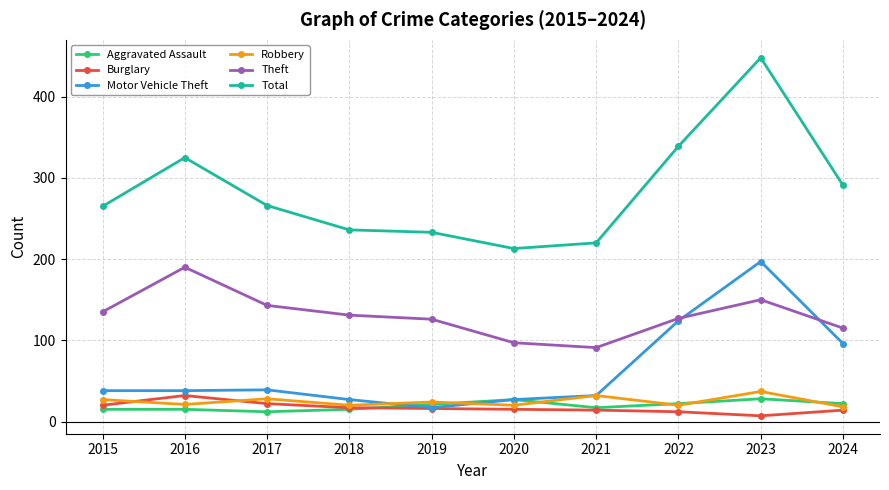

Which series has the widest spread of values?

Total